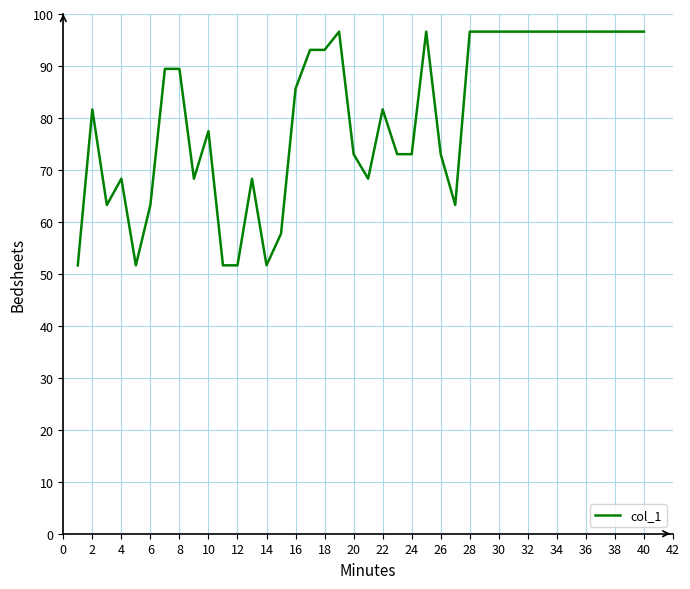

What is the greatest value displayed?

96.6